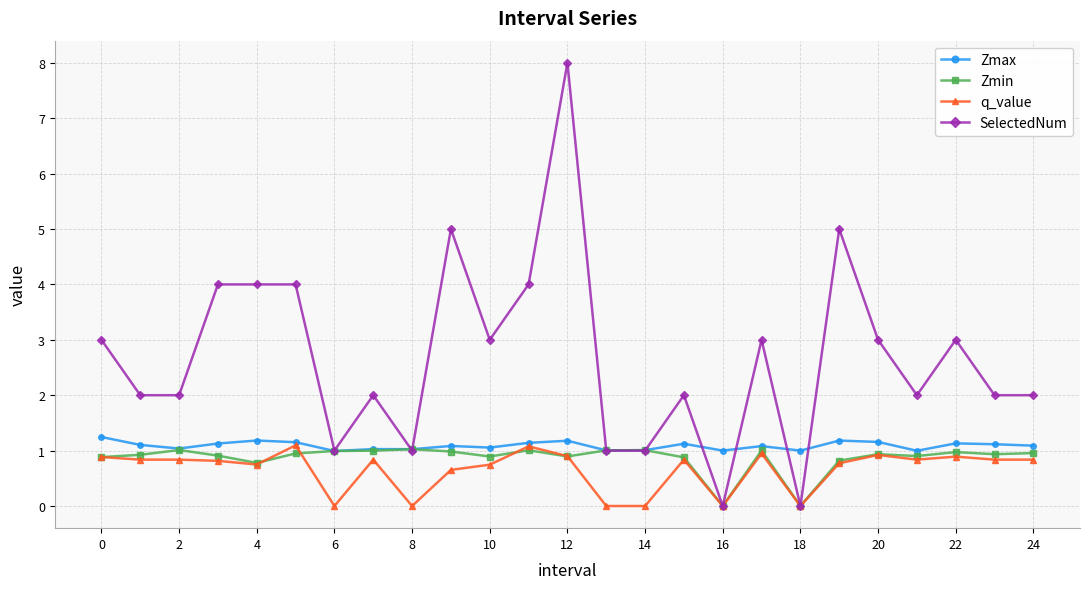

What is the maximum value shown in the chart?

8.0